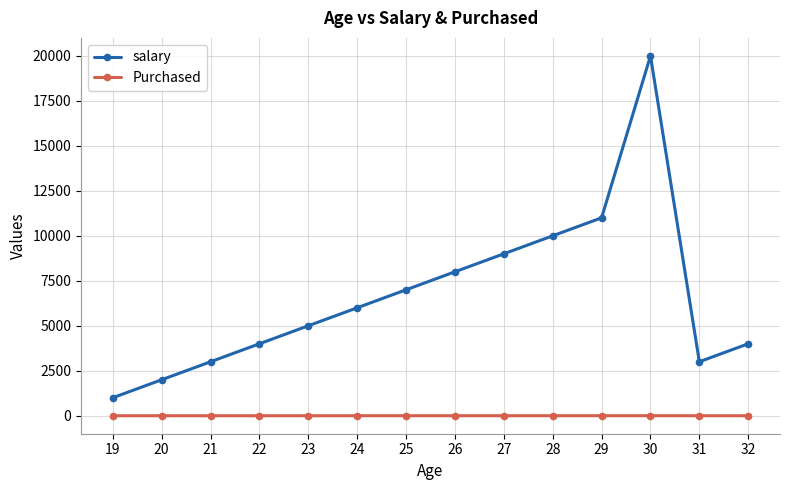

Between 20 and 22, which series saw the biggest shift?

salary